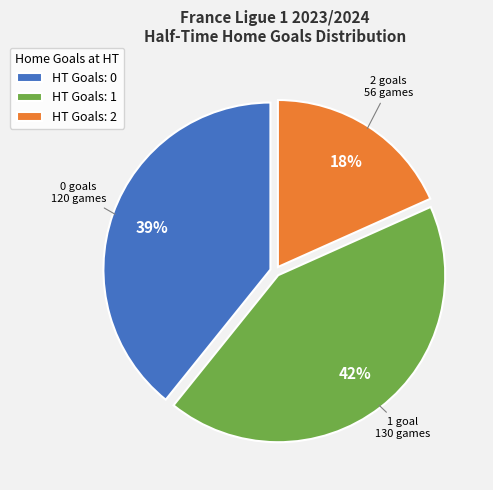

Do HT Goals: 0 and HT Goals: 2 together represent more than half of the pie?

Yes